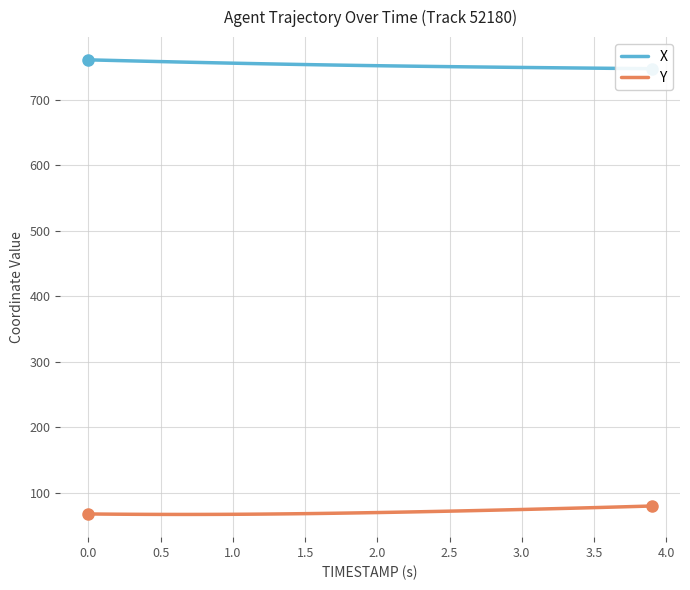

What is the minimum value for Y?

66.6